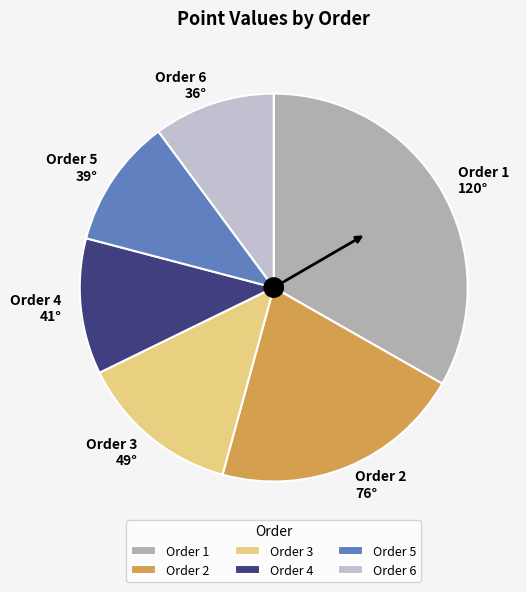

Rank the categories by value from lowest to highest.

Order 6, Order 5, Order 4, Order 3, Order 2, Order 1